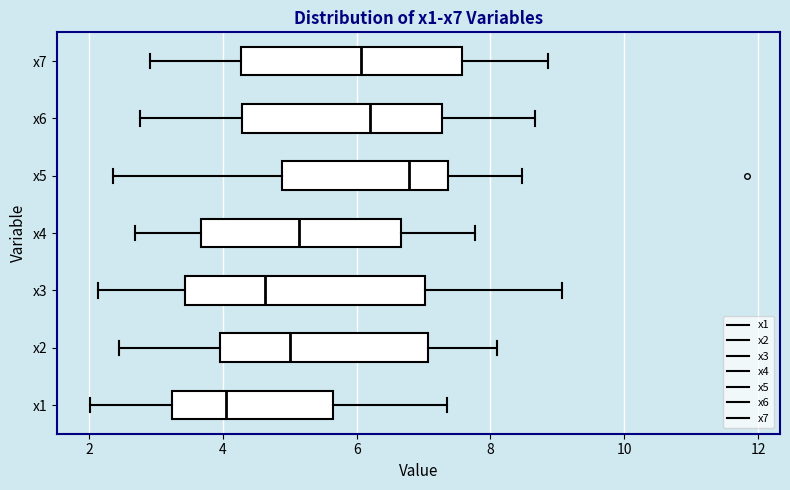

Reading bottom to top, read every box against the x-axis: the position of its median line, the range the box covers, and the ends of its whiskers. The values are not printed on the chart, so give them approximately, as read against the axis.

x1: median 4.0, box 3.2 to 5.6, whiskers 2.0 to 7.4
x2: median 5.0, box 4.0 to 7.0, whiskers 2.4 to 8.0
x3: median 4.6, box 3.4 to 7.0, whiskers 2.2 to 9.0
x4: median 5.2, box 3.6 to 6.6, whiskers 2.6 to 7.8
x5: median 6.8, box 4.8 to 7.4, whiskers 2.4 to 8.4
x6: median 6.2, box 4.2 to 7.2, whiskers 2.8 to 8.6
x7: median 6.0, box 4.2 to 7.6, whiskers 3.0 to 8.8